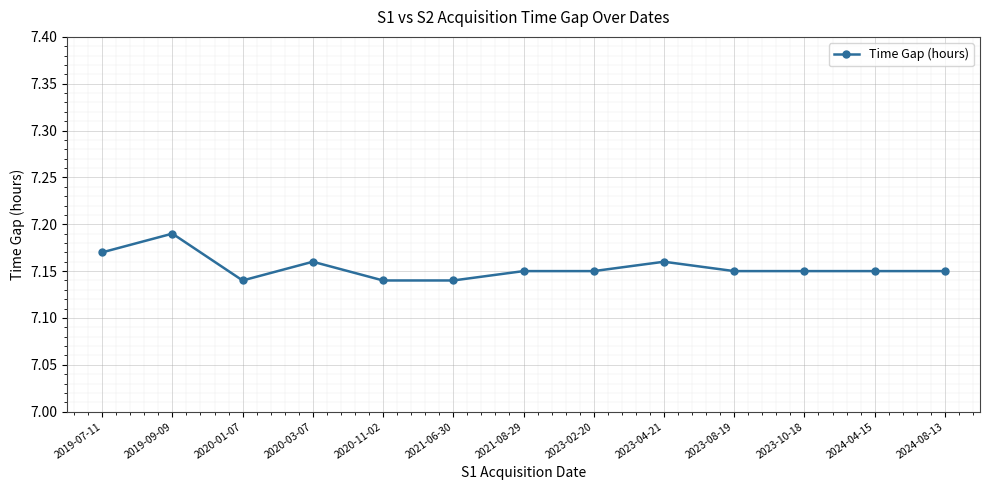

At which category does the data reach its first local peak?

2019-09-09